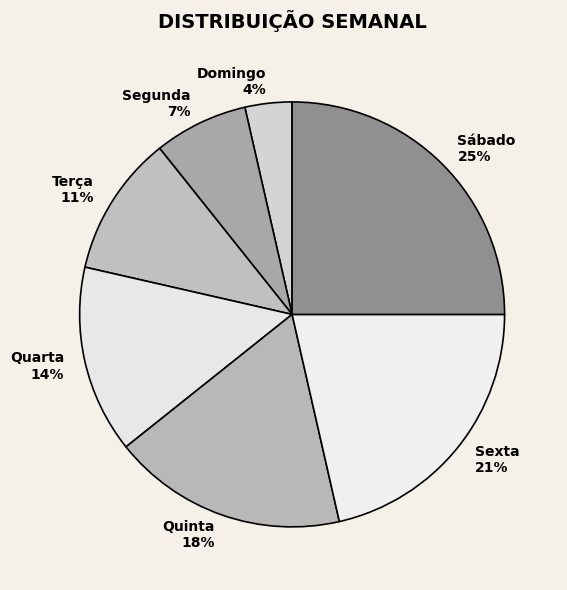

Which has a higher value, Segunda or Domingo?

Segunda